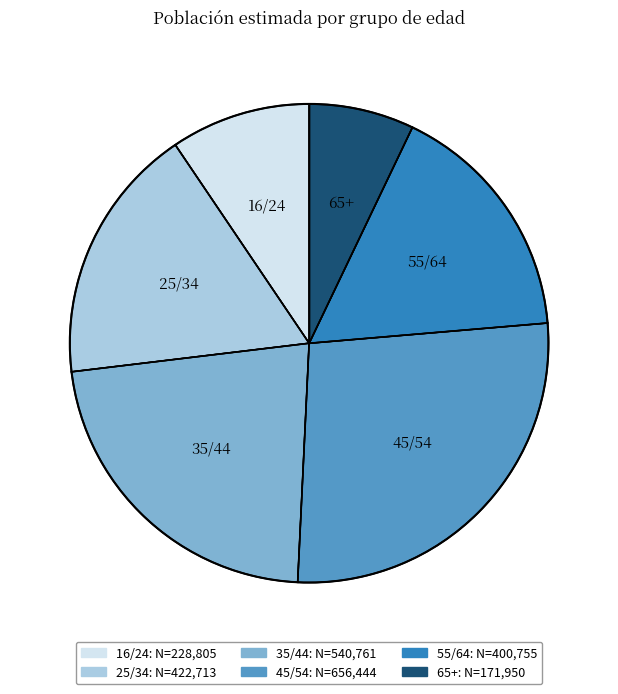

Which category has the smallest portion of the pie?

65+